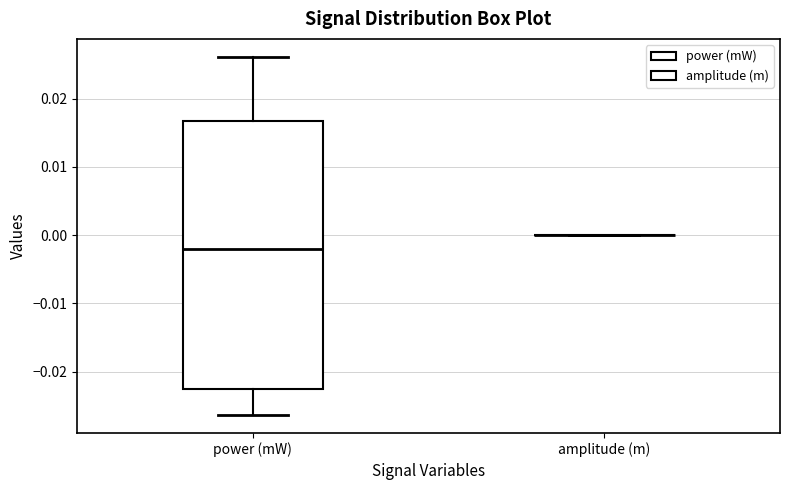

Which box is the tallest, from its lower edge to its upper edge?

power (mW)